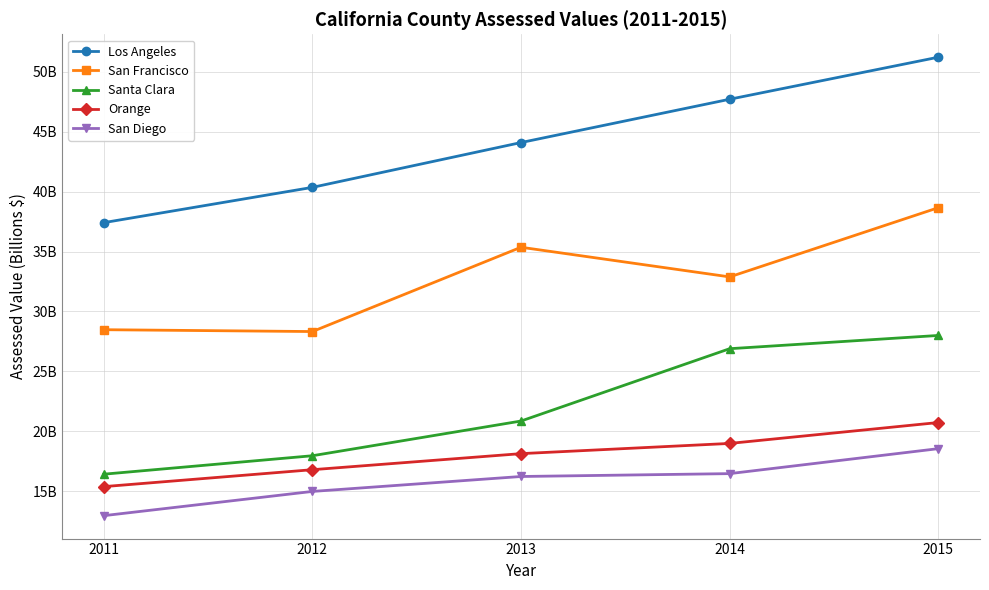

Where is Los Angeles nearest to the value 44?

2013